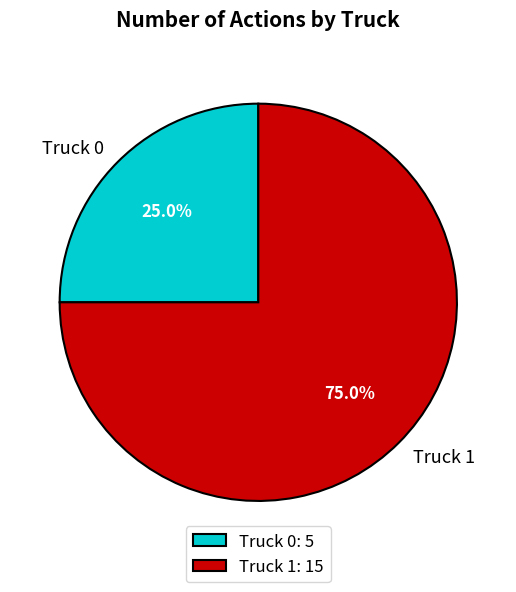

How many slices are in this pie chart?

2